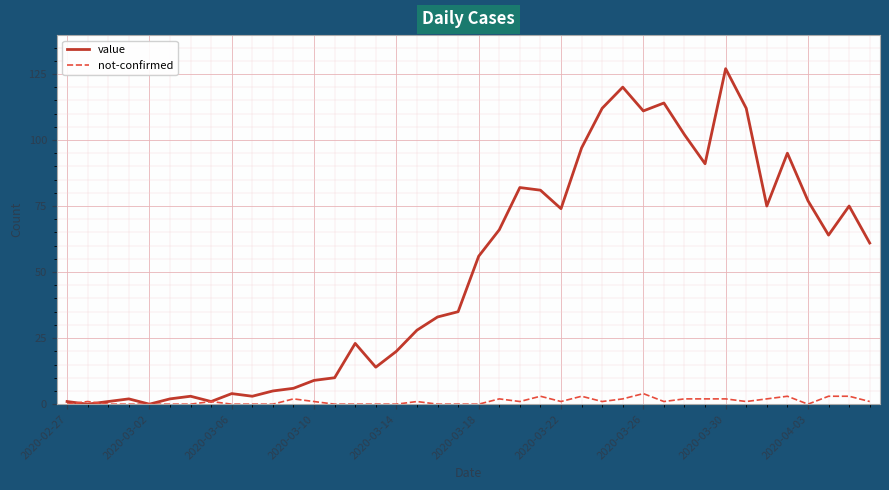

What is the greatest value displayed?

127